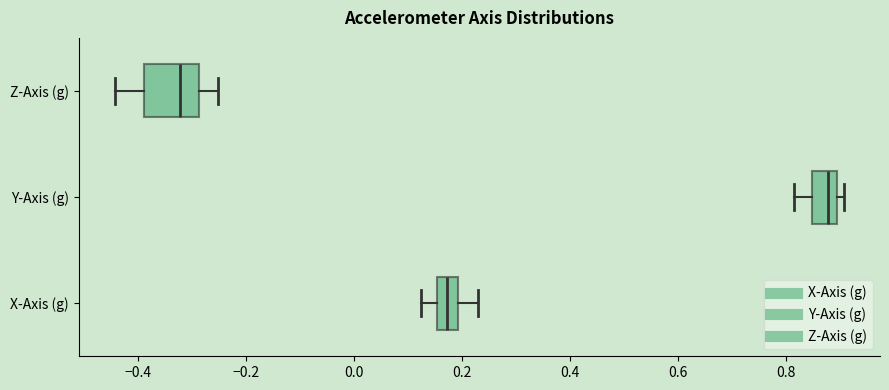

Which box's median line is the furthest to the right?

Y-Axis (g)